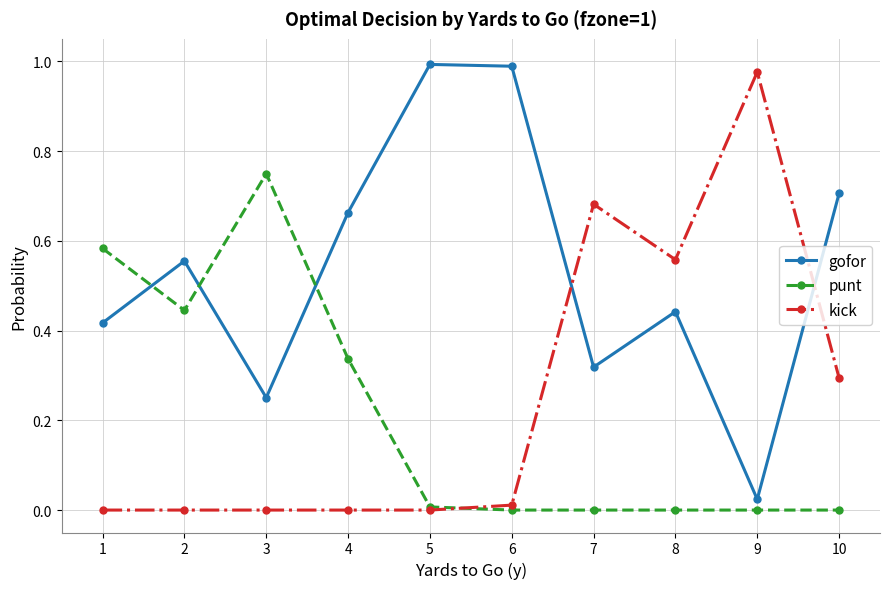

Is it true that kick equals 0.5 at 3?

False